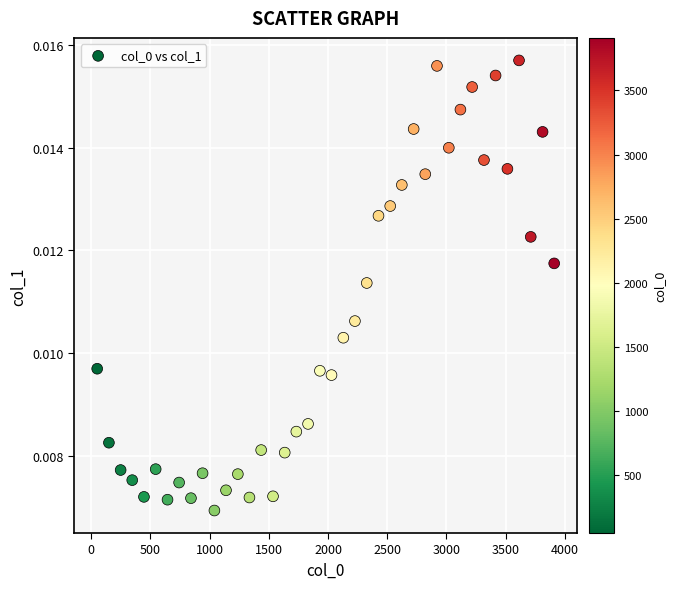

What is the range of X values (max minus min)?

3860.0